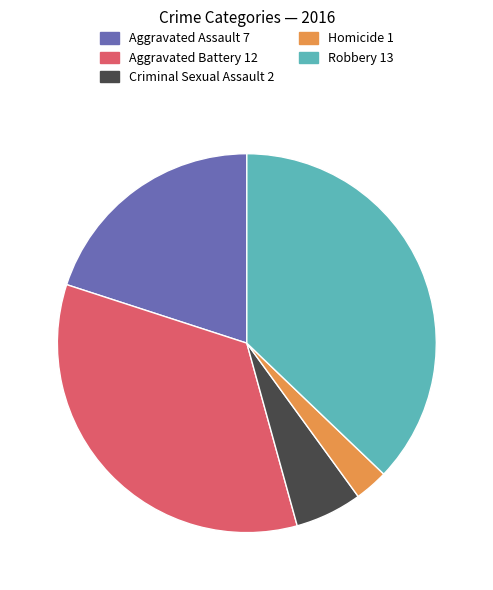

True or false: Criminal Sexual Assault 2 accounts for 6% of the total.

True